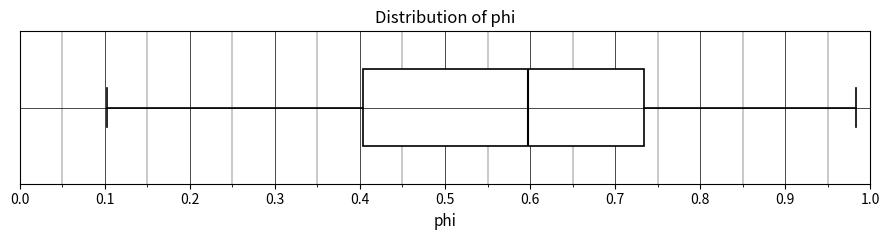

Where is the right edge of the box on the x-axis? The values are not printed on the chart, so give them approximately, as read against the axis.

0.73